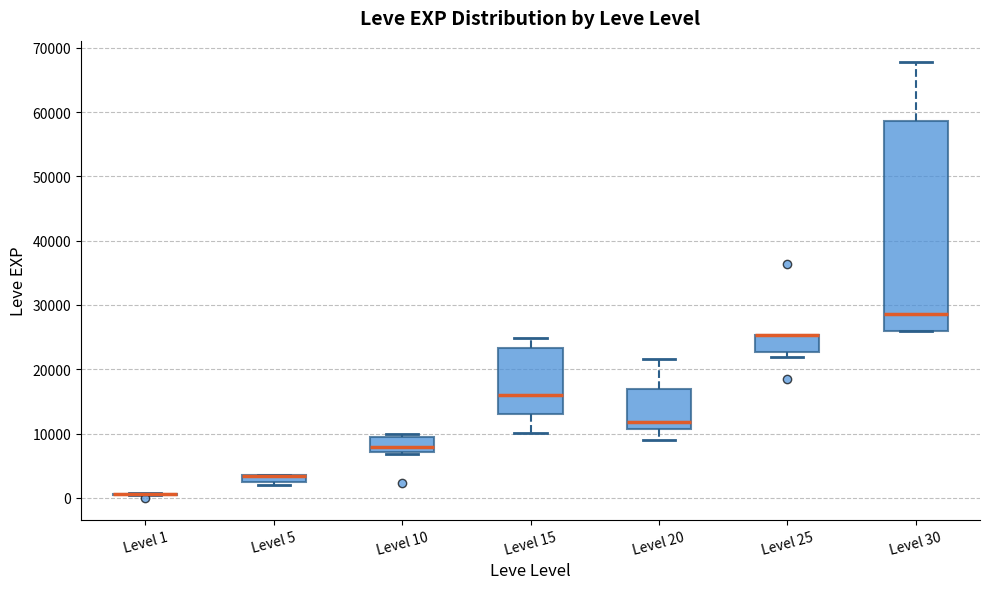

Where is the lower edge of the box for Level 10 on the y-axis? The values are not printed on the chart, so give them approximately, as read against the axis.

7000